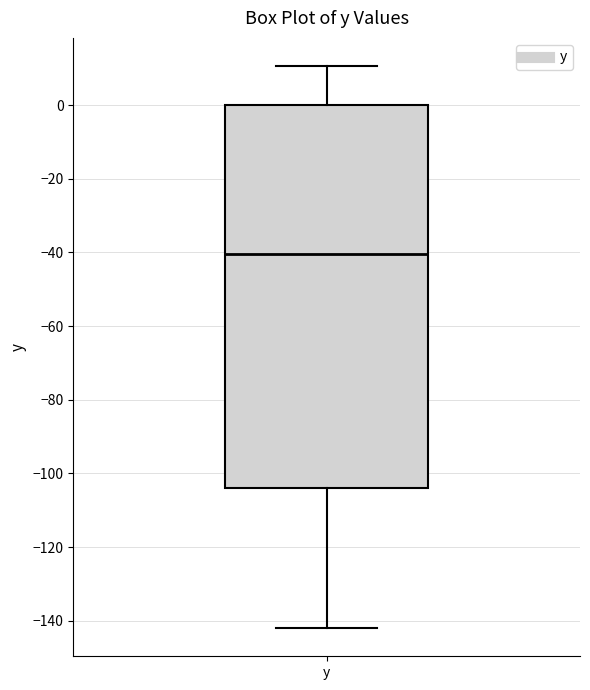

Read this box plot against the y-axis: the position of the median line, the range covered by the box, and the ends of both whiskers. The values are not printed on the chart, so give them approximately, as read against the axis.

median -40, box -104 to 0, whiskers -142 to 10